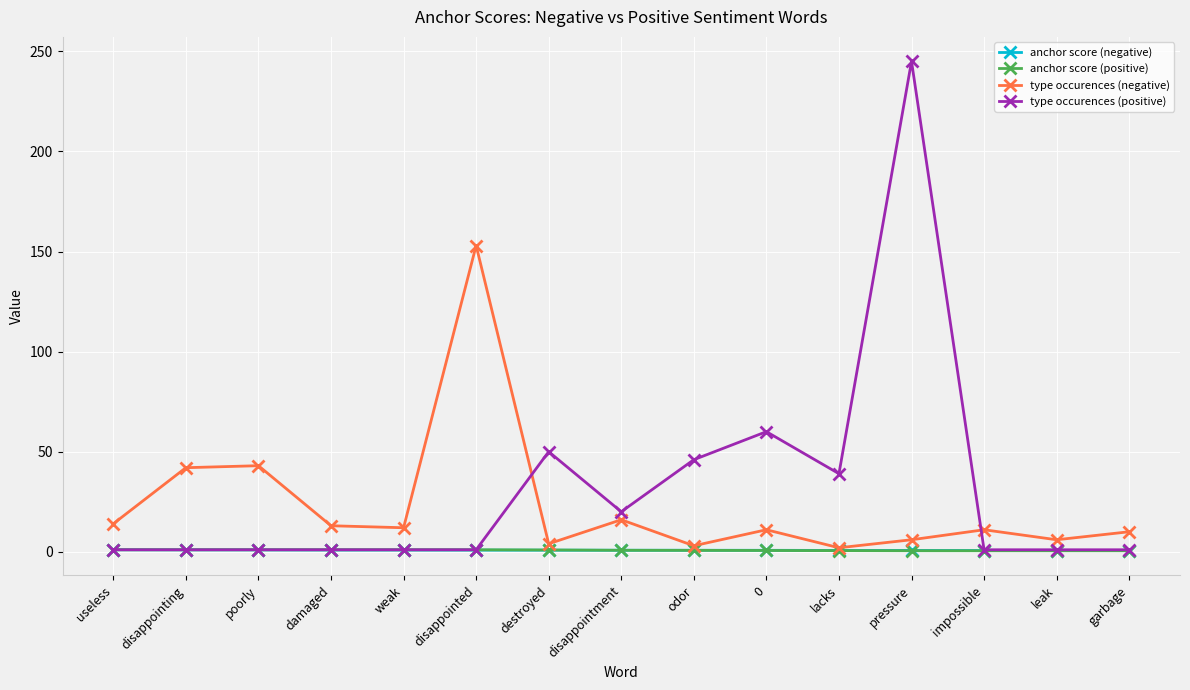

Is it true that type occurences (positive) equals 24.4 at destroyed?

False